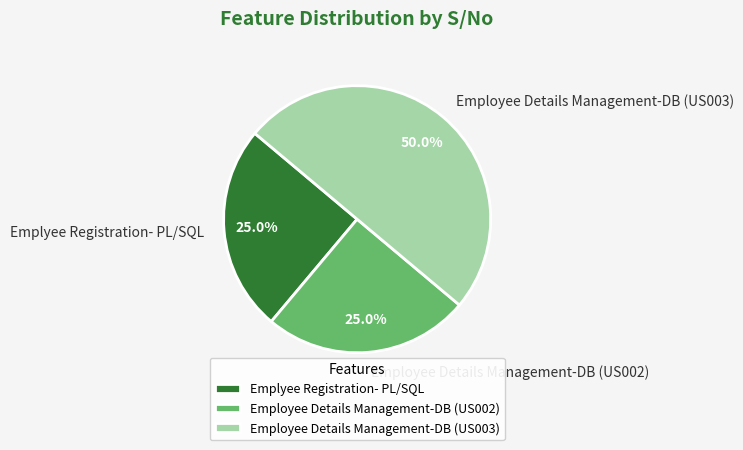

Which has a higher value, Emplyee Registration- PL/SQL or Employee Details Management-DB (US003)?

Employee Details Management-DB (US003)